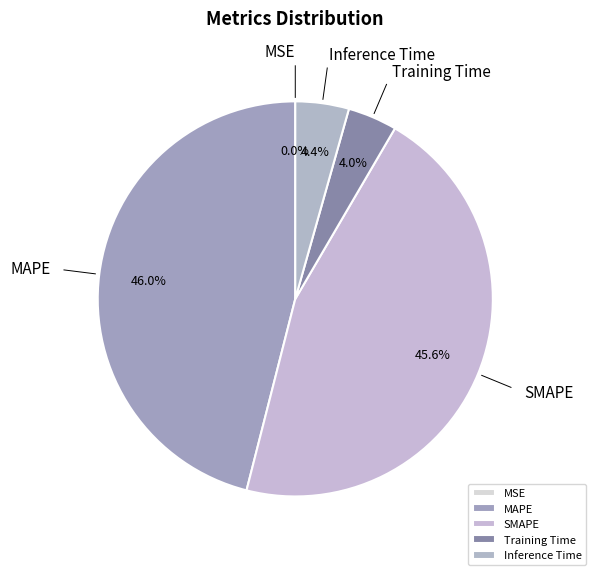

To the nearest percent, what is the combined percentage of Inference Time and MAPE?

50%